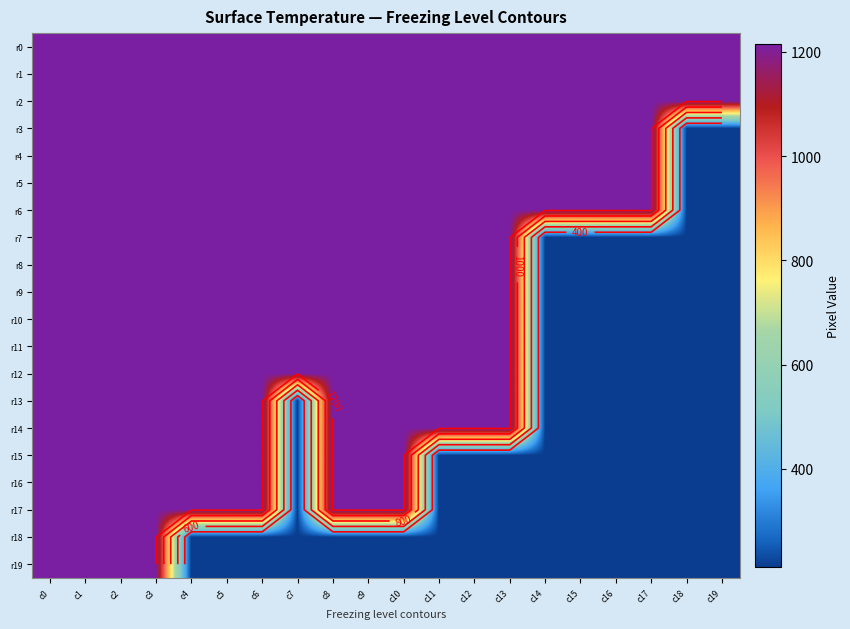

How many data points does each series have?

20